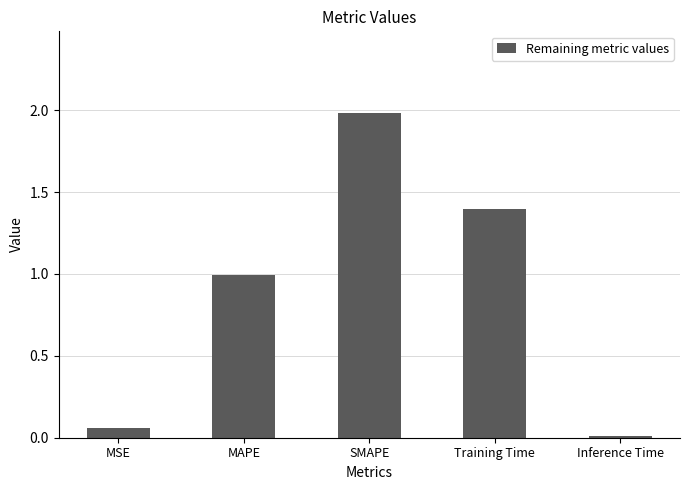

What is the label of the 4th bar from the right?

MAPE